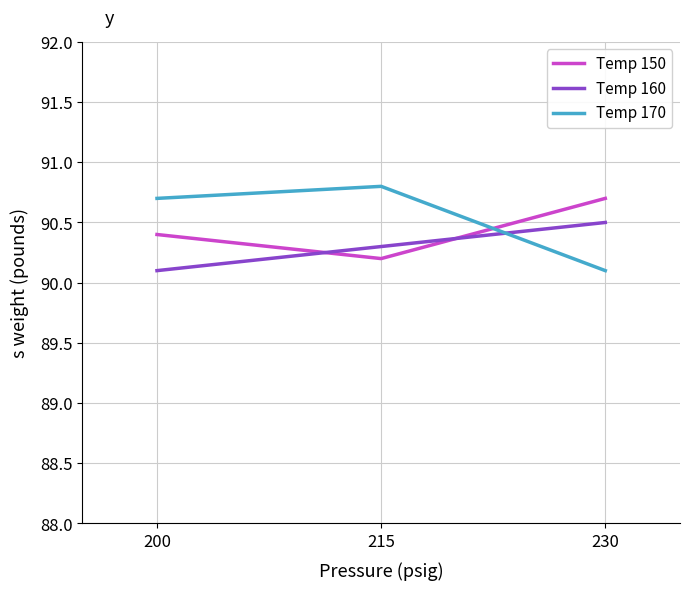

What are all the series names shown in the legend?

Temp 150, Temp 160, Temp 170